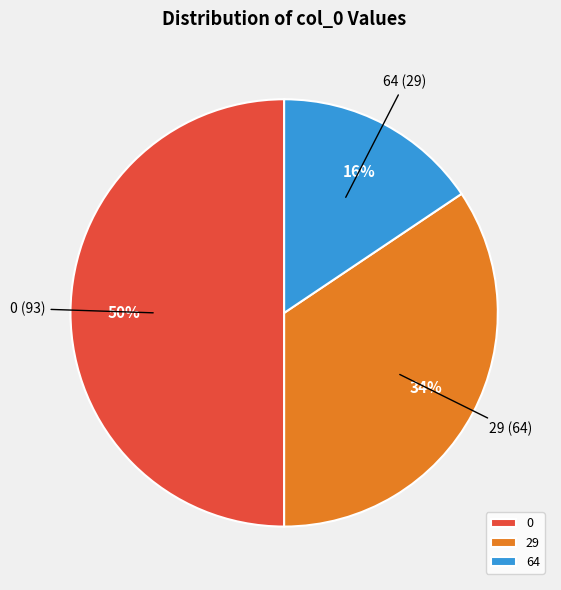

To the nearest percent, what percentage of the pie is 29?

34%